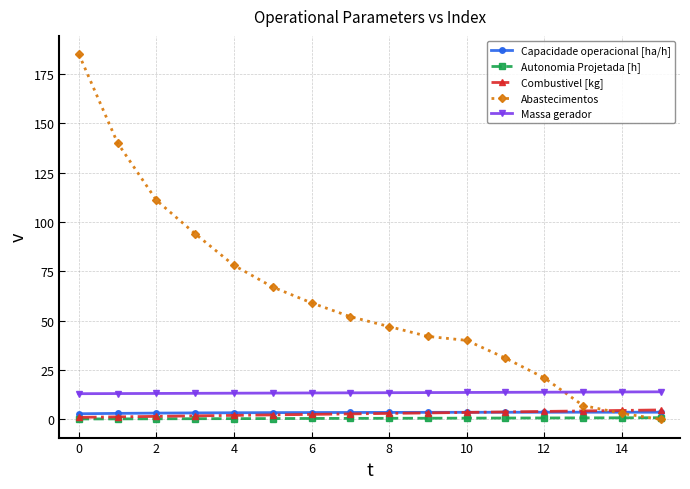

Does the chart display data point markers on the line(s)?

Yes